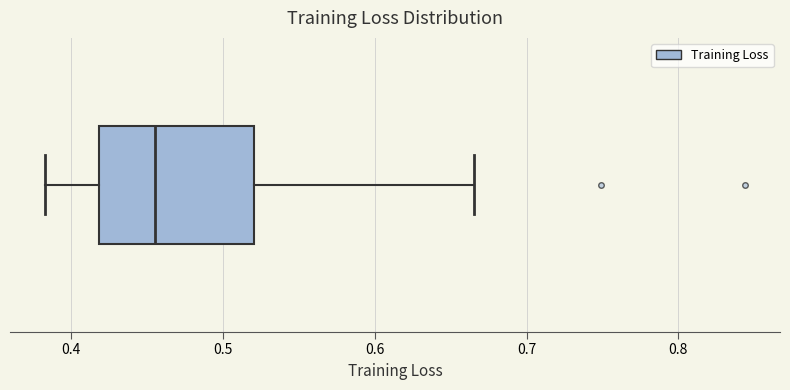

Where is the left edge of the box on the x-axis? The values are not printed on the chart, so give them approximately, as read against the axis.

0.42